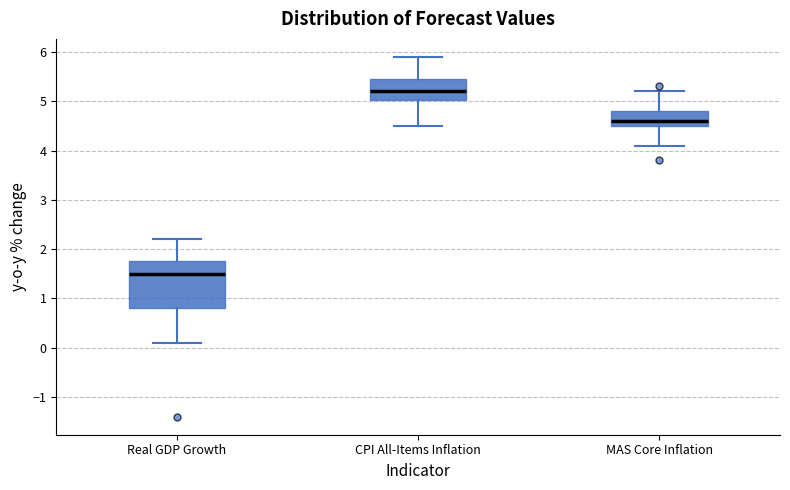

Reading left to right, transcribe this box plot: for each box, give where its median line is, the range the box spans, and where its two whiskers end, as read against the y-axis. The values are not printed on the chart, so give them approximately, as read against the axis.

Real GDP Growth: median 1.5, box 0.8 to 1.8, whiskers 0.1 to 2.2
CPI All-Items Inflation: median 5.2, box 5.0 to 5.5, whiskers 4.5 to 5.9
MAS Core Inflation: median 4.6, box 4.5 to 4.8, whiskers 4.1 to 5.2